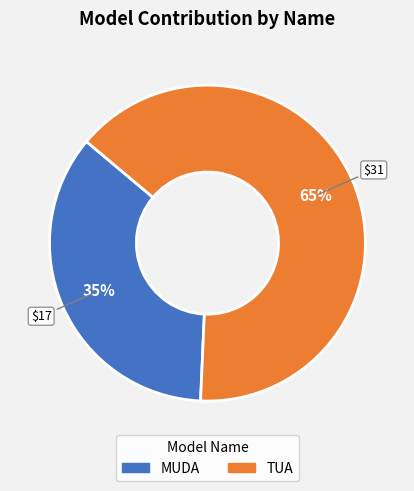

What is the largest slice in the pie chart?

TUA